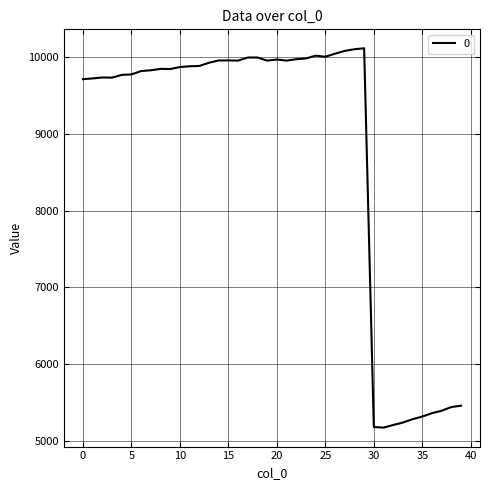

What is the smallest value displayed?

5174